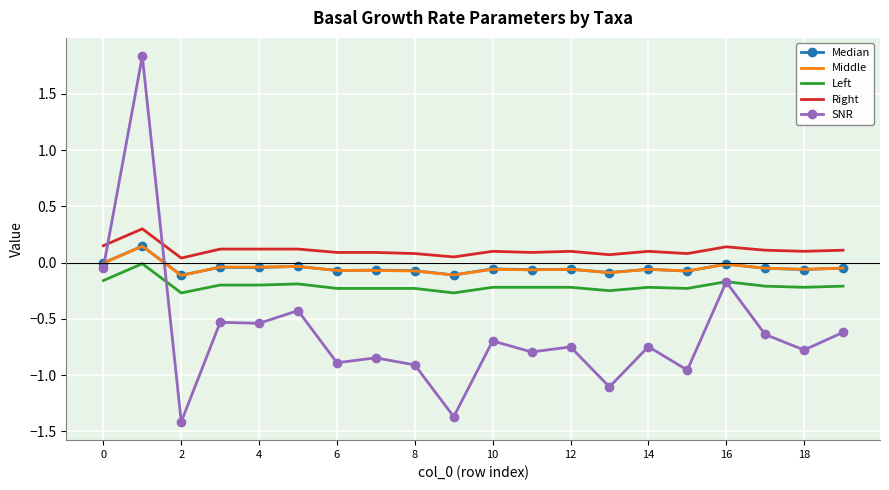

At how many categories does at least one series exceed 0?

20